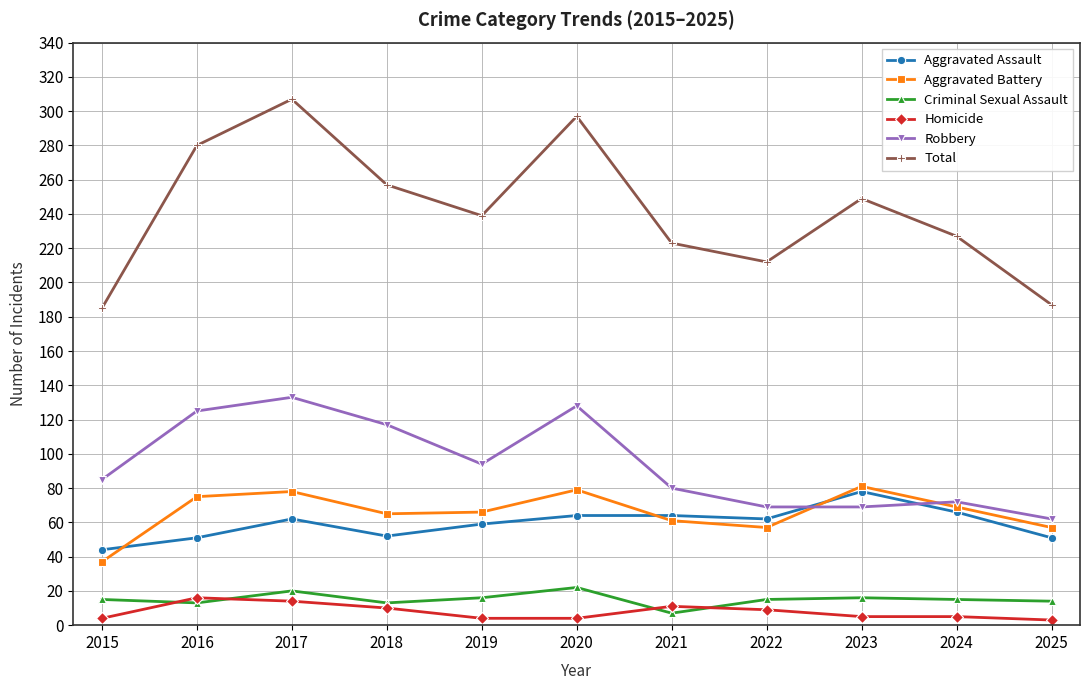

At 2020, list the series in order from smallest to largest.

Homicide, Criminal Sexual Assault, Aggravated Assault, Aggravated Battery, Robbery, Total